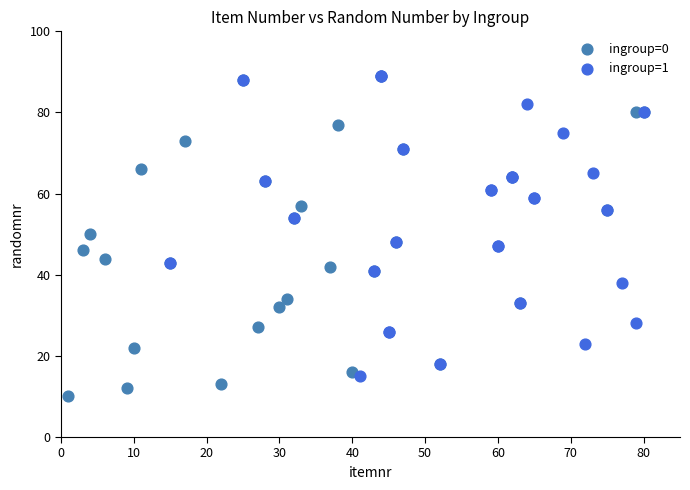

Which series reaches the minimum Y coordinate?

ingroup=0